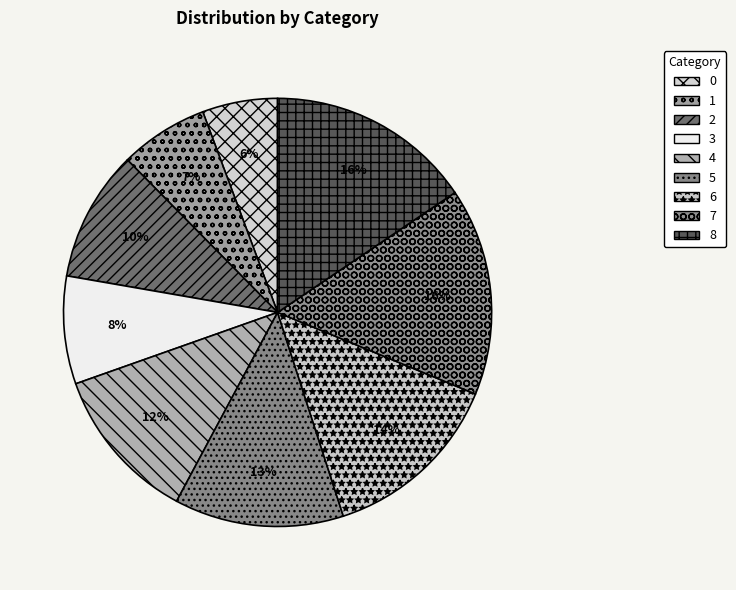

Is there a majority slice in this chart?

No